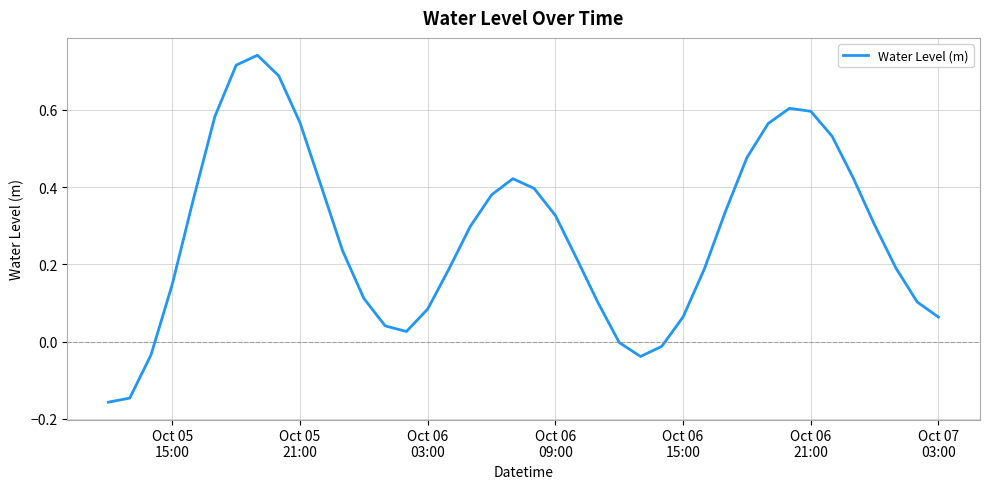

What is the difference between the maximum and minimum values?

0.9